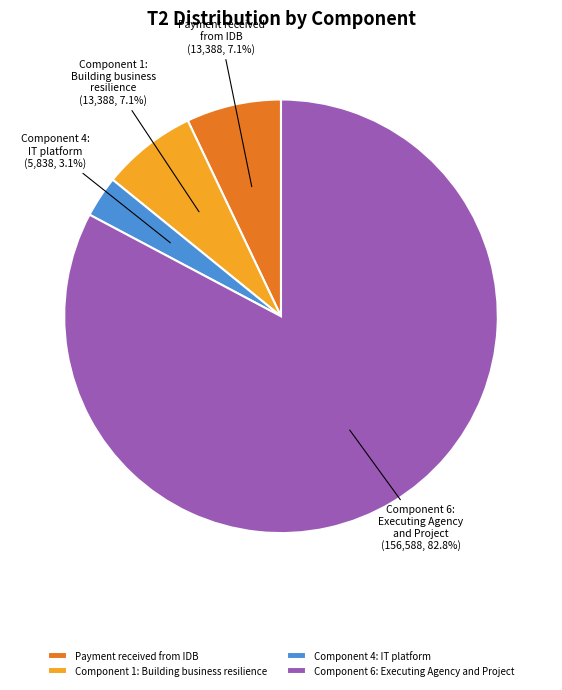

True or false: Component 1: Building business resilience accounts for 7% of the total.

True